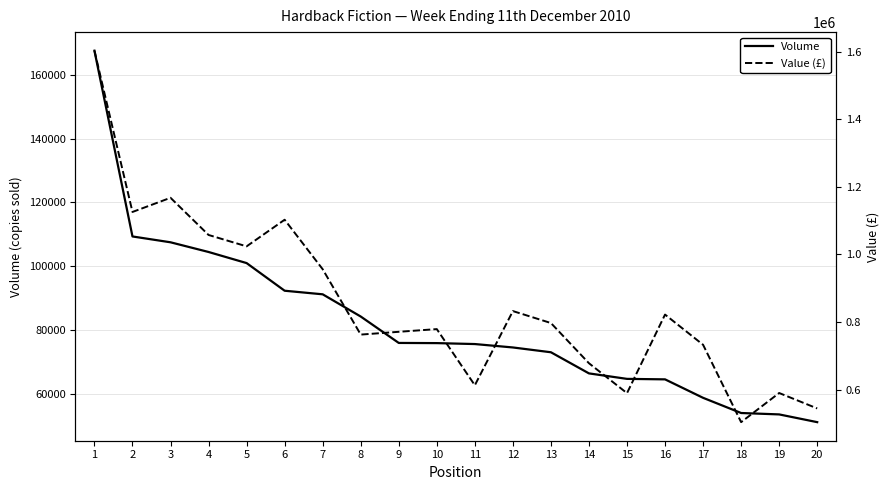

Rank the series at 10 from lowest to highest value.

Volume, Value (£)